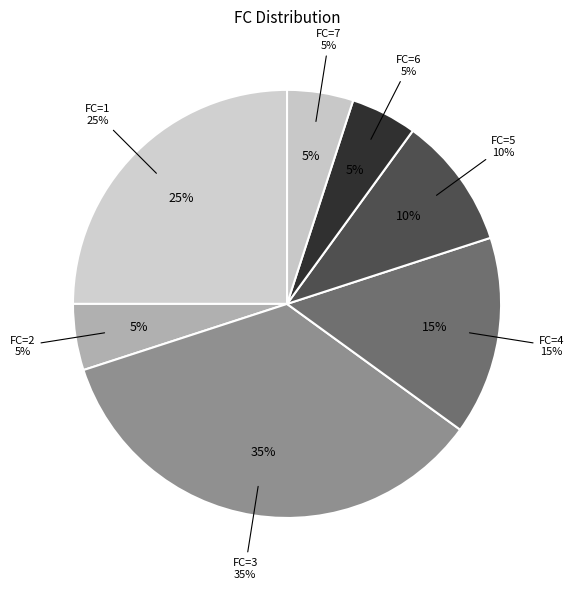

Does any single category account for the majority?

No